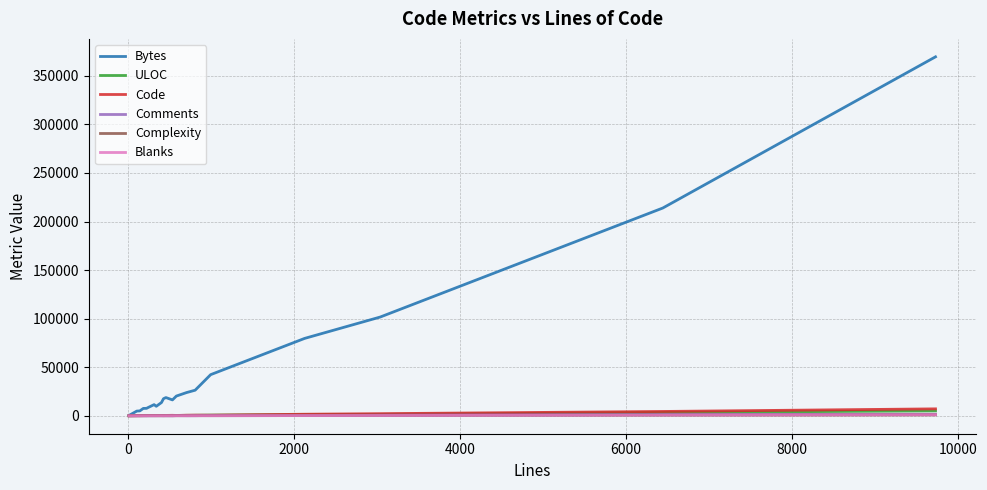

Which series has the largest total across all categories?

Bytes